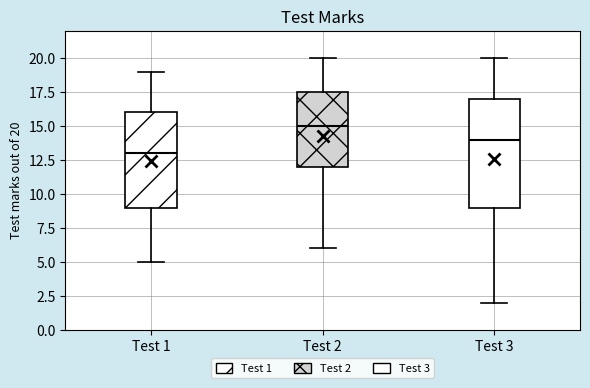

Reading left to right, transcribe this box plot: for each box, give where its median line is, the range the box spans, and where its two whiskers end, as read against the y-axis. The values are not printed on the chart, so give them approximately, as read against the axis.

Test 1: median 13.0, box 9.0 to 16.0, whiskers 5.0 to 19.0
Test 2: median 15.0, box 12.0 to 17.5, whiskers 6.0 to 20.0
Test 3: median 14.0, box 9.0 to 17.0, whiskers 2.0 to 20.0